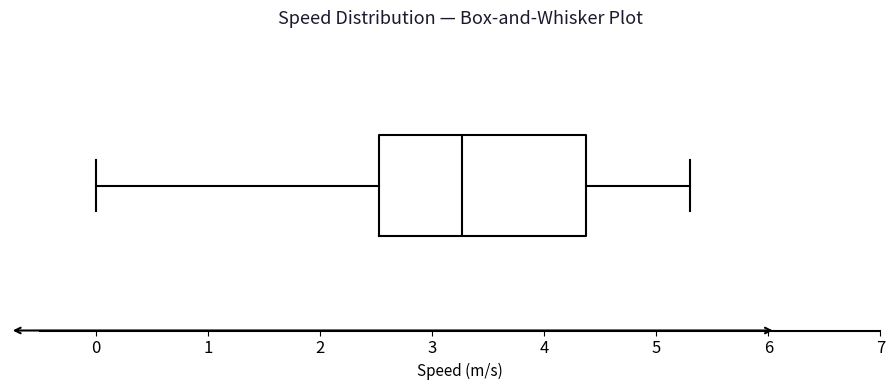

Read this box plot against the x-axis: the position of the median line, the range covered by the box, and the ends of both whiskers. The values are not printed on the chart, so give them approximately, as read against the axis.

median 3.3, box 2.5 to 4.4, whiskers 0.0 to 5.3